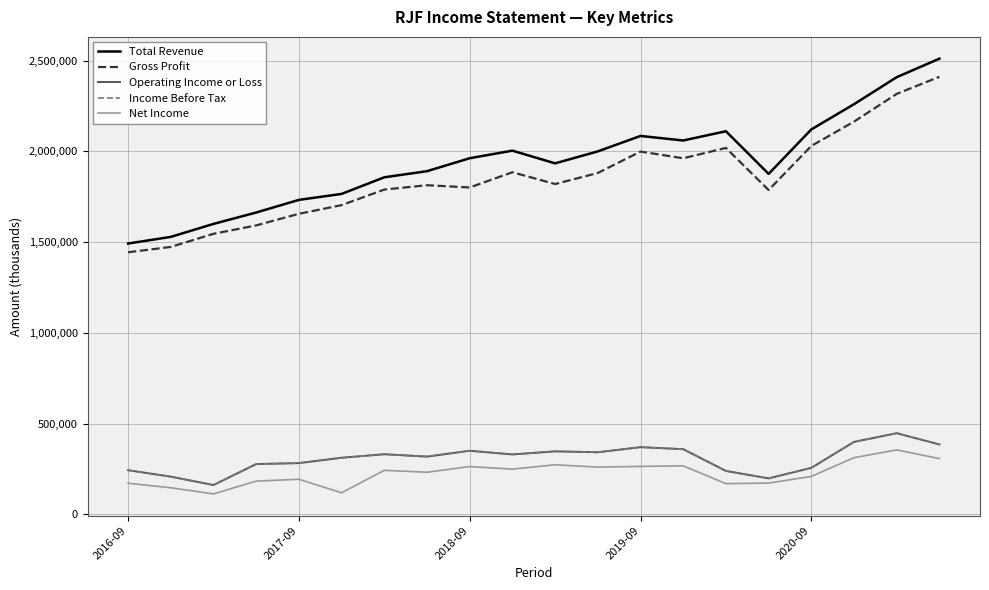

Which series has the widest spread of values?

Total Revenue